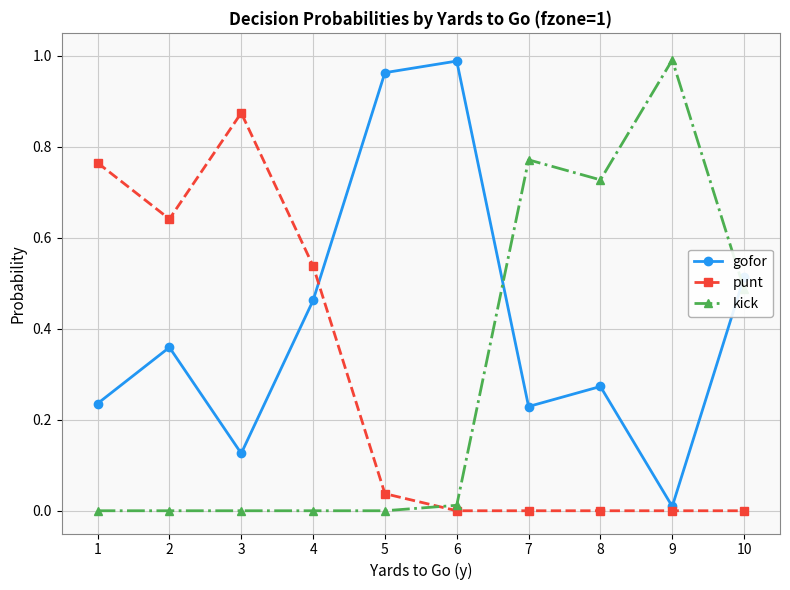

Does the chart display data point markers on the line(s)?

Yes